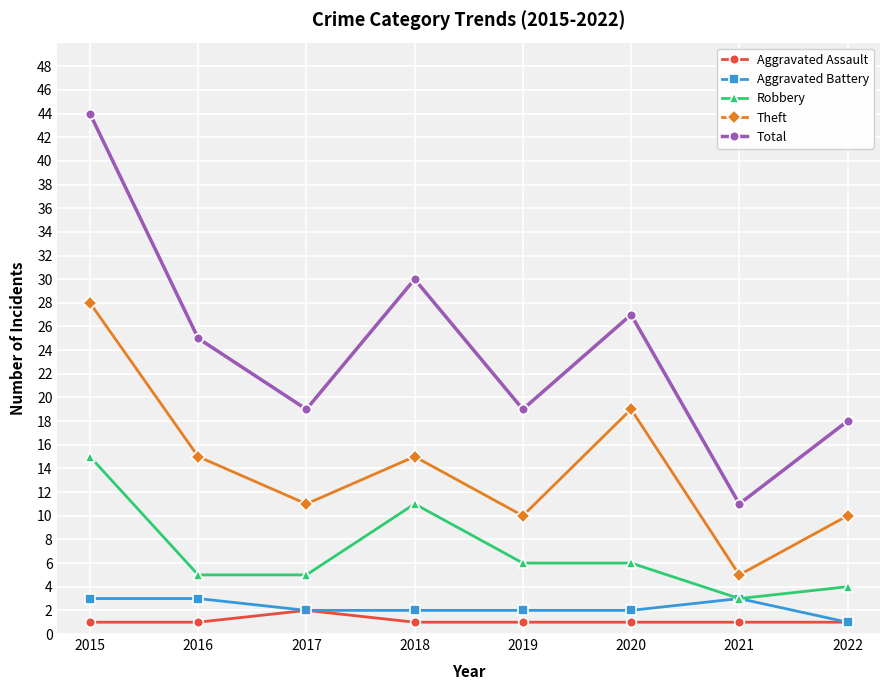

Which series has the largest total across all categories?

Total